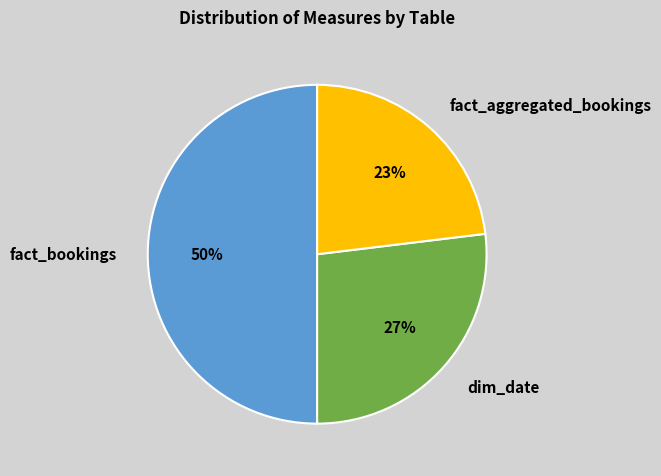

What percentage is the fact_bookings slice, to the nearest percent?

50%